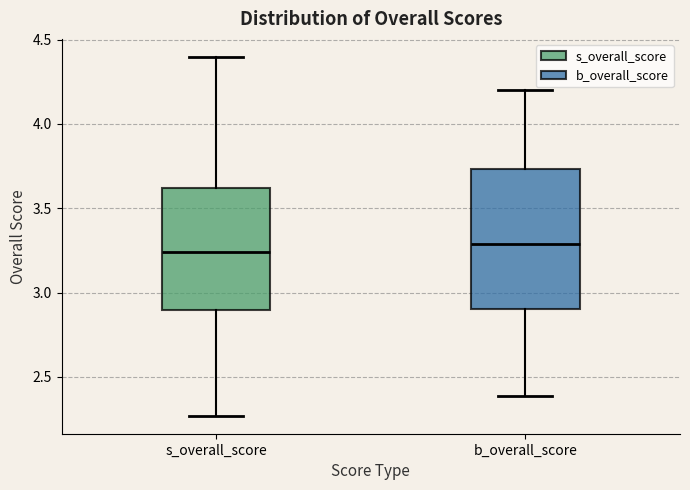

Reading left to right, read every box against the y-axis: the position of its median line, the range the box covers, and the ends of its whiskers. The values are not printed on the chart, so give them approximately, as read against the axis.

s_overall_score: median 3.25, box 2.90 to 3.60, whiskers 2.25 to 4.40
b_overall_score: median 3.30, box 2.90 to 3.75, whiskers 2.40 to 4.20